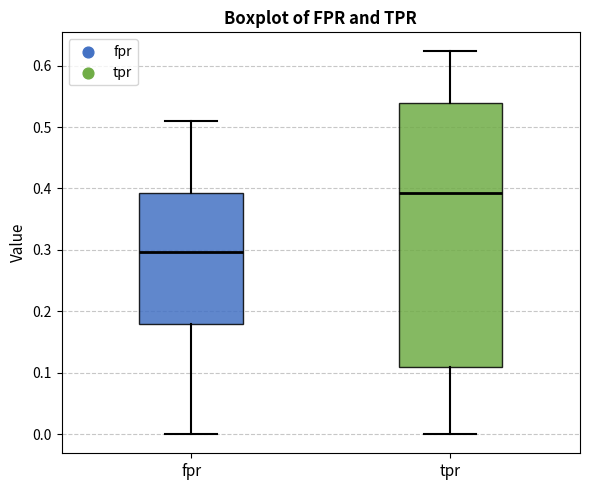

Where does the upper whisker of the box for tpr end on the y-axis? The values are not printed on the chart, so give them approximately, as read against the axis.

0.62